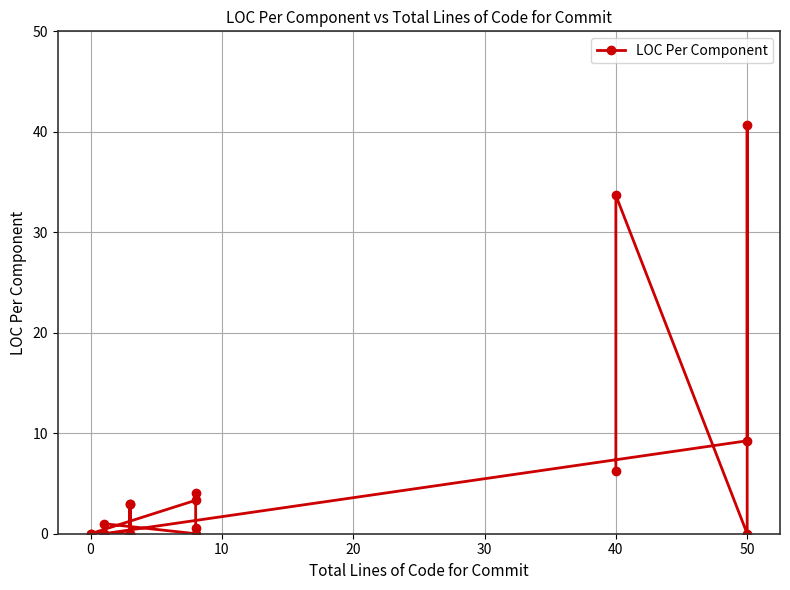

How many points are lower than both their immediate neighbors (excluding endpoints)?

3